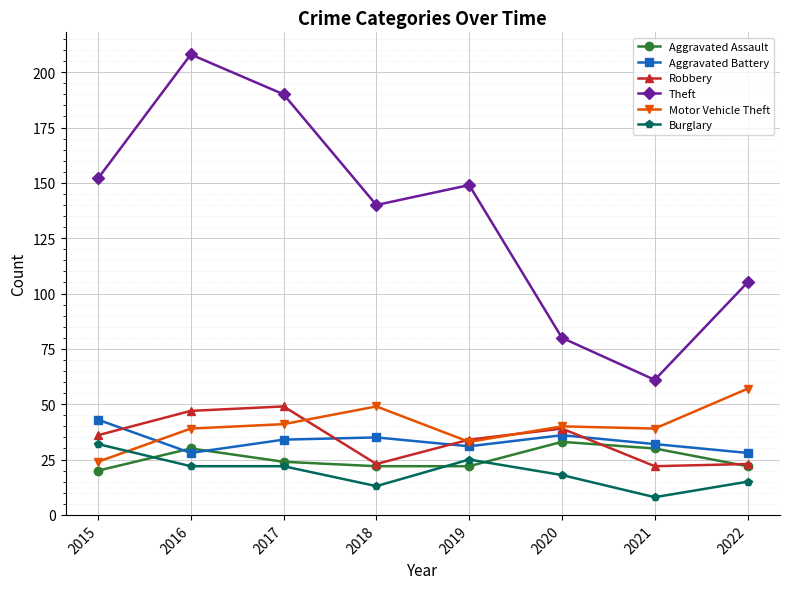

True or false: Aggravated Battery has more than 2 interior local peaks.

False